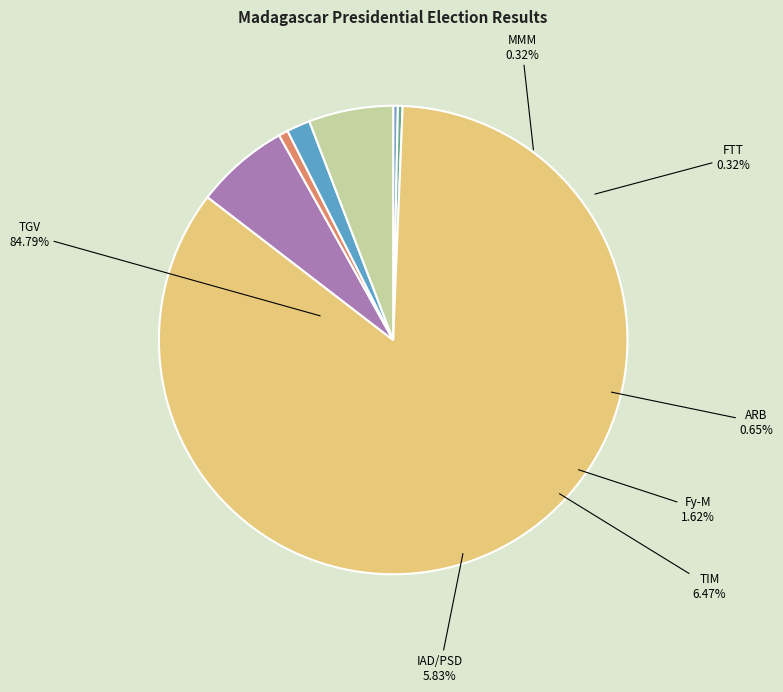

Do RANDRIANASOLONIAIKO
(IAD/PSD) and RAJOELINA
(TGV) together represent more than half of the pie?

Yes